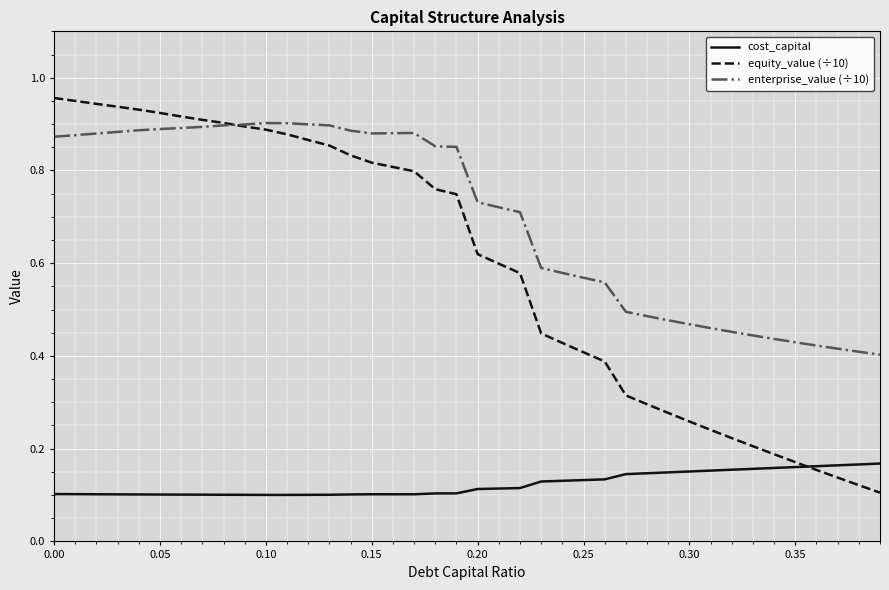

Which series has the largest total across all categories?

enterprise_value (÷10)